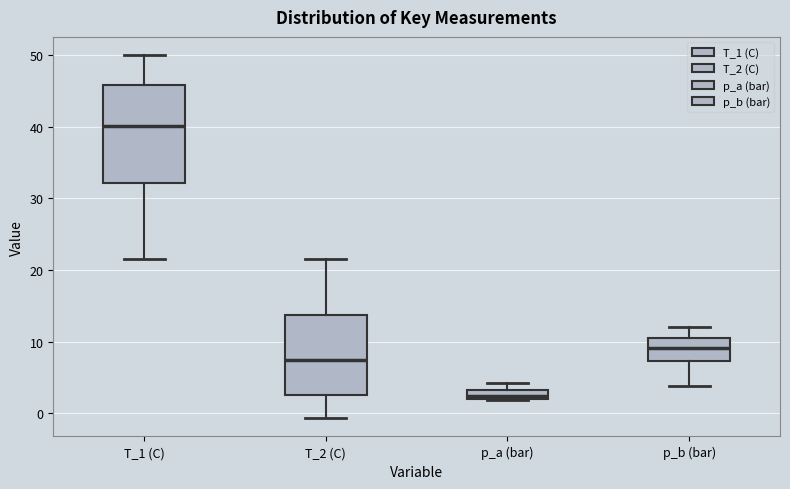

Where is the upper edge of the box for p_a (bar) on the y-axis? The values are not printed on the chart, so give them approximately, as read against the axis.

3